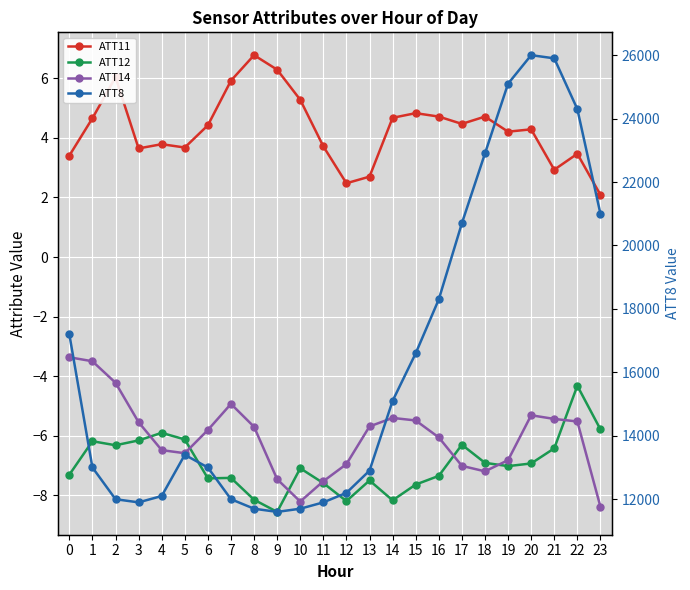

Where is ATT8 nearest to the value 18800?

16